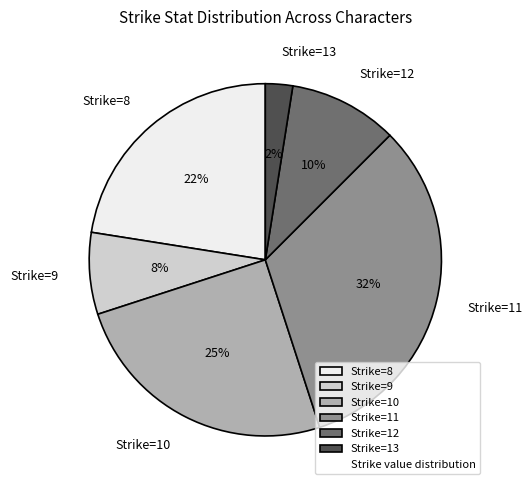

Do Strike=12 and Strike=9 together represent more than half of the pie?

No